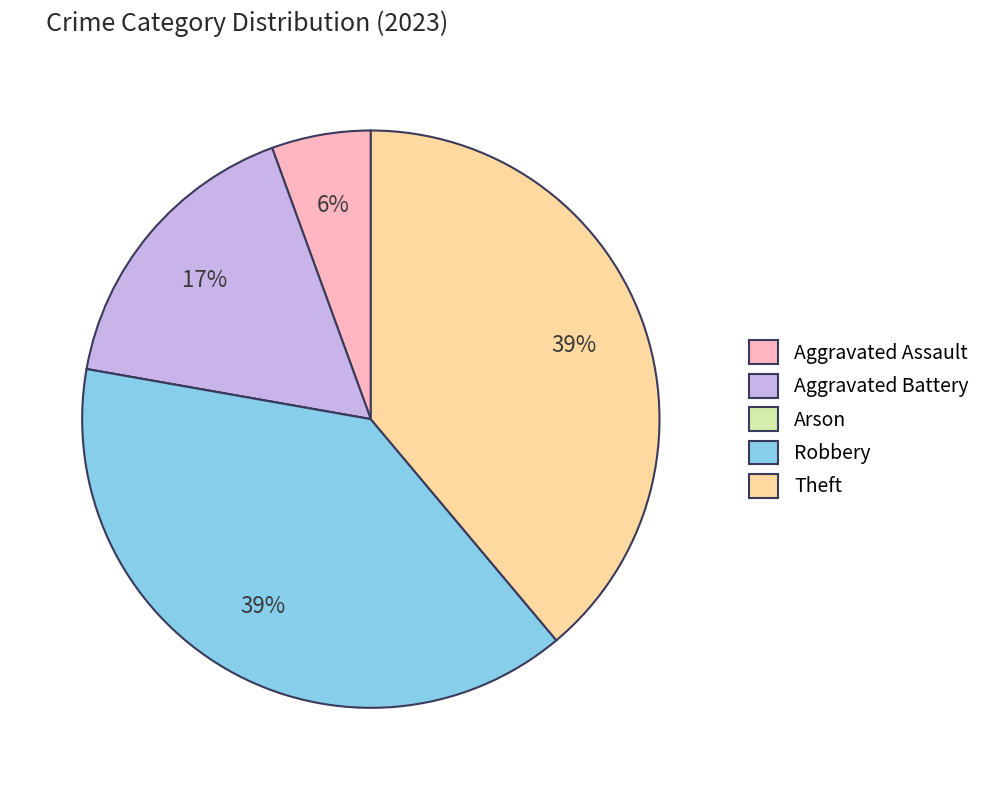

Does any single category account for the majority?

No